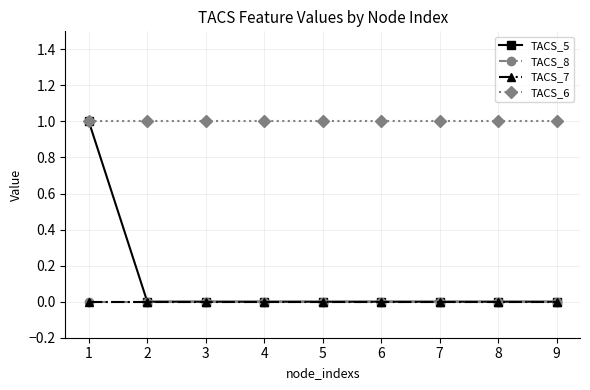

Does the chart have visible grid lines?

Yes